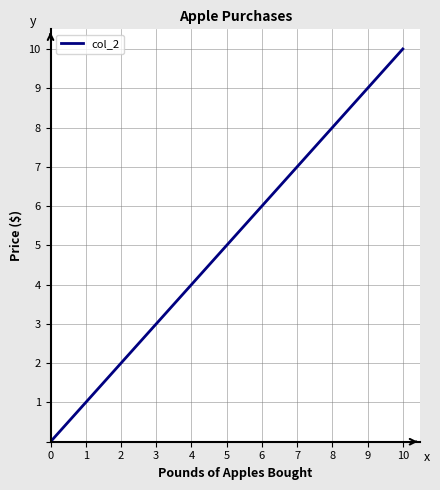

Reading left to right, extract all data points from this chart.

0	1	2	3	4	5	6	7	8	9	10